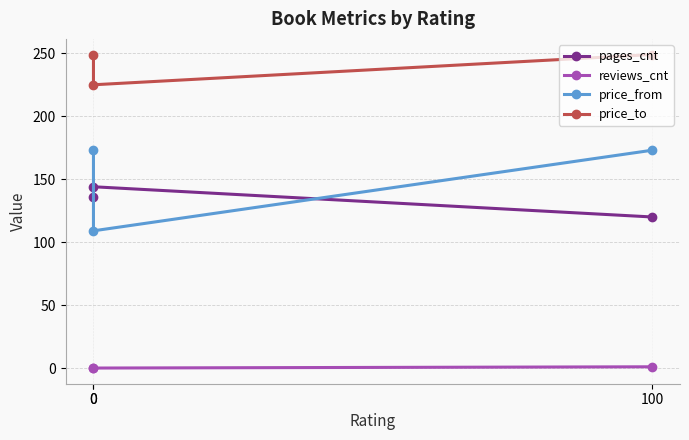

What is the total value across all series at 0?

478